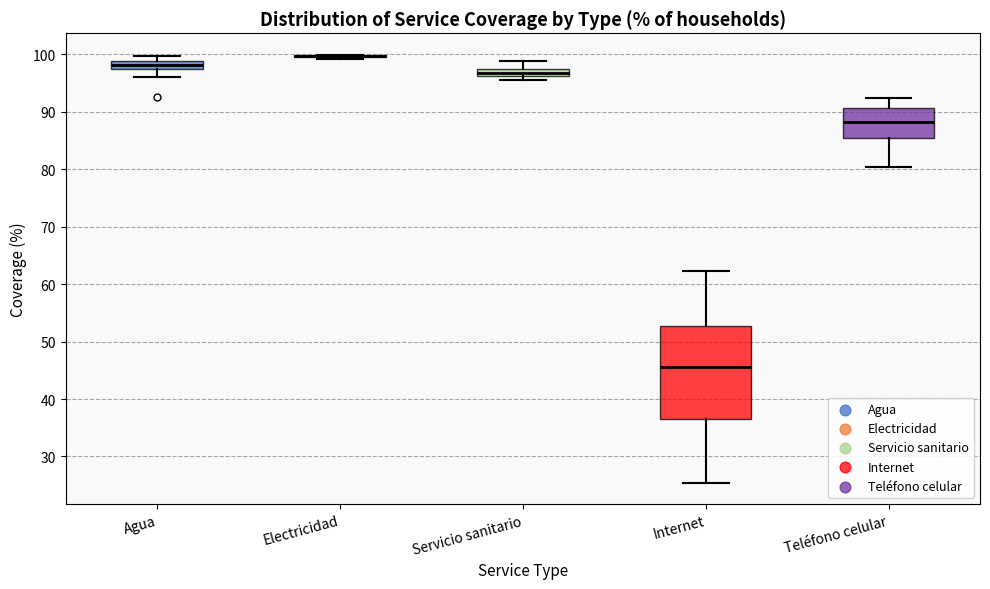

Where is the lower edge of the box for Internet on the y-axis? The values are not printed on the chart, so give them approximately, as read against the axis.

37